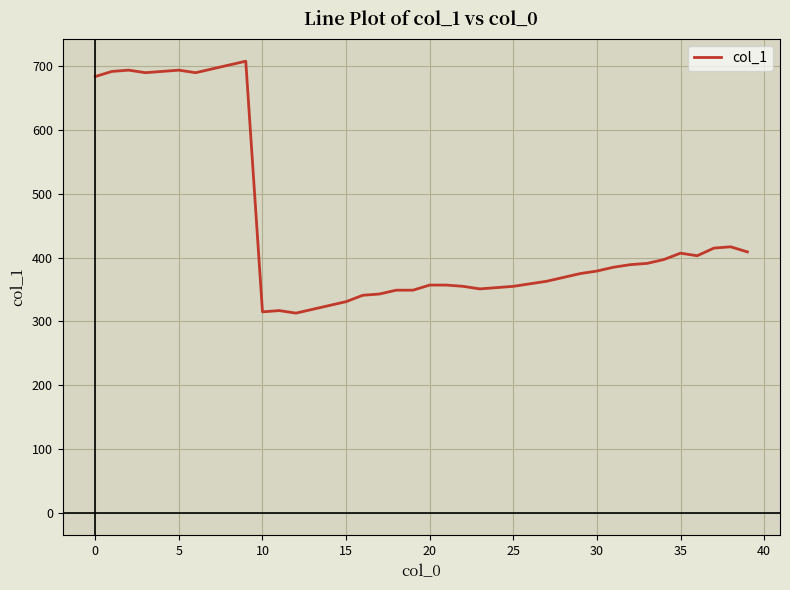

What is the difference between the maximum and minimum values?

395